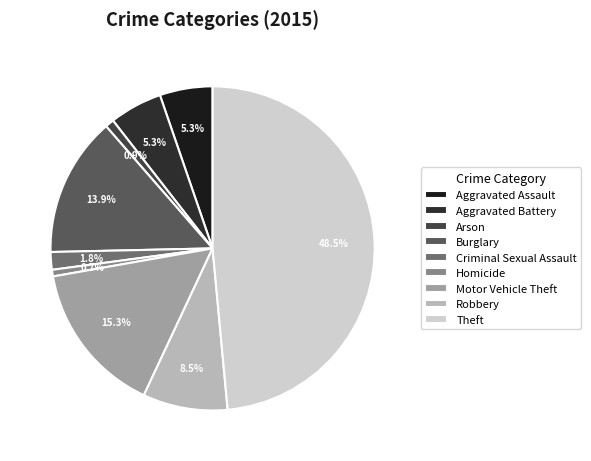

Which category has the smallest portion of the pie?

Homicide